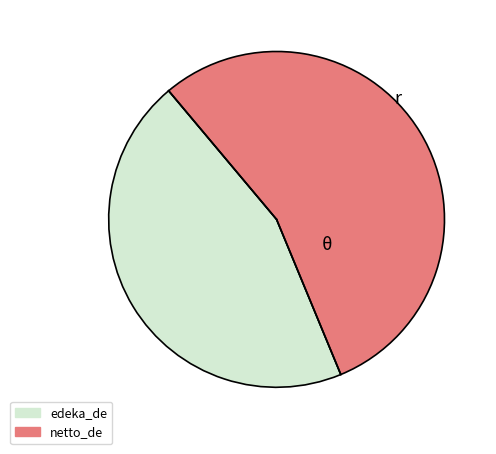

Which has a higher value, netto_de or edeka_de?

netto_de